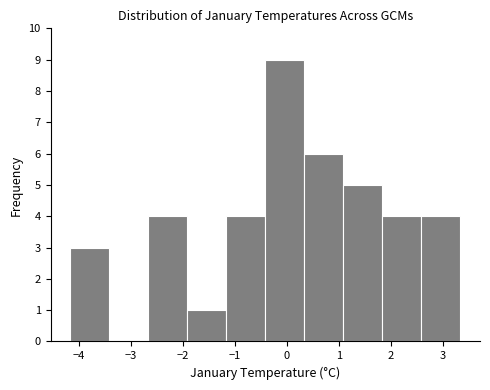

How tall is the bar that spans 2.6 to 3.3 on the x-axis? Neither the bar edges nor the heights are printed on the chart, so give them approximately, as read against the axes.

4